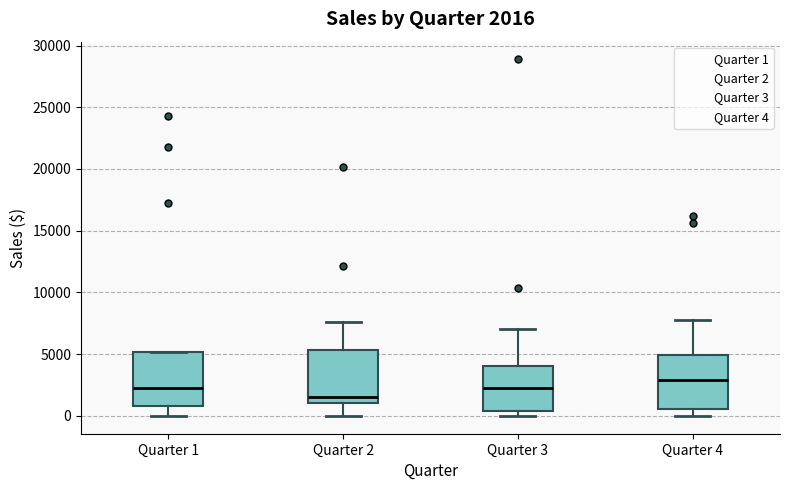

Which box has the lowest median line?

Quarter 2